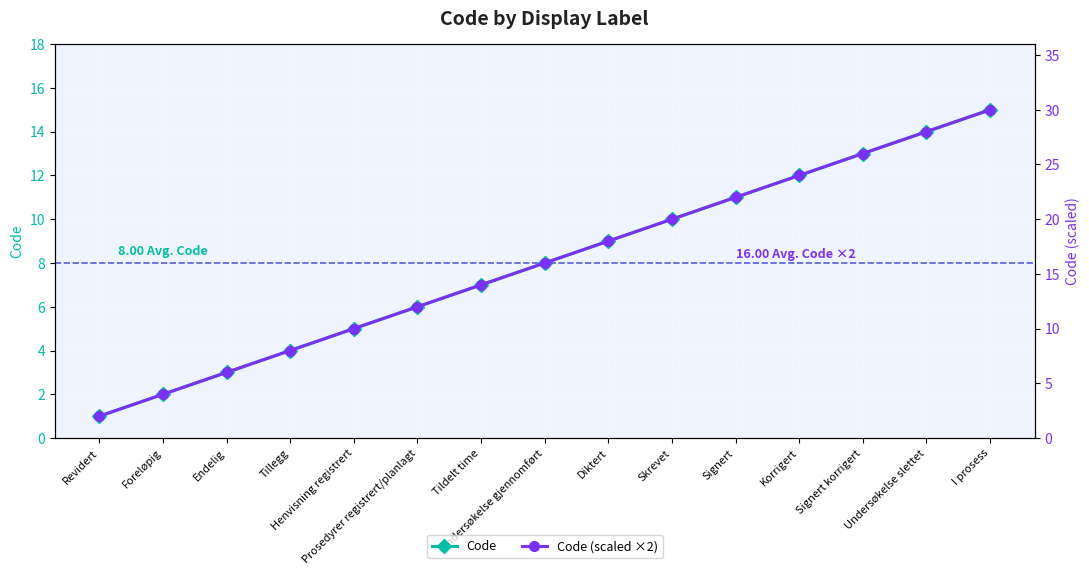

What position from the left is Tillegg?

4